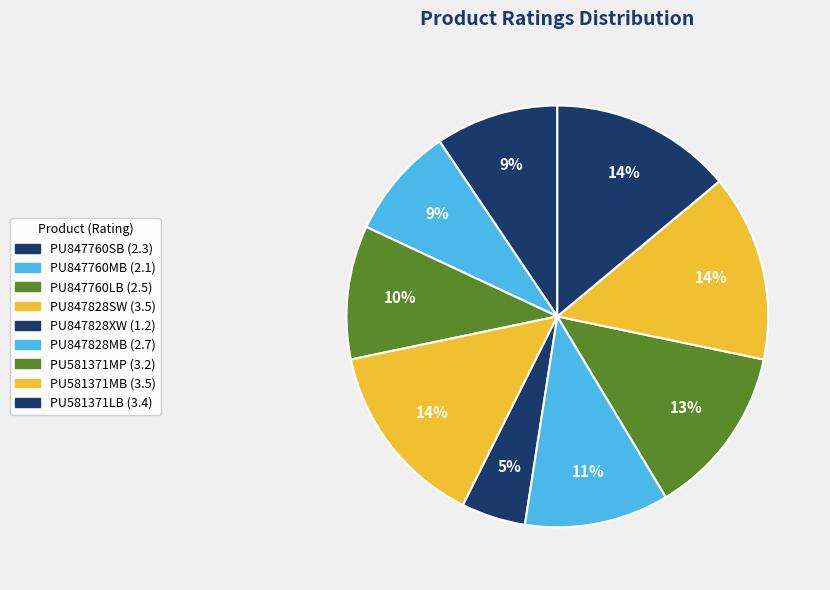

Which has a higher value, PU847828MB or PU847760SB?

PU847828MB